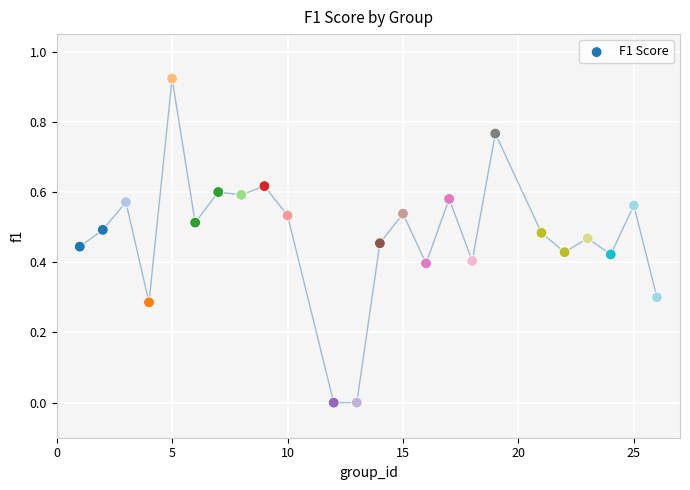

What is the range of X values (max minus min)?

25.0